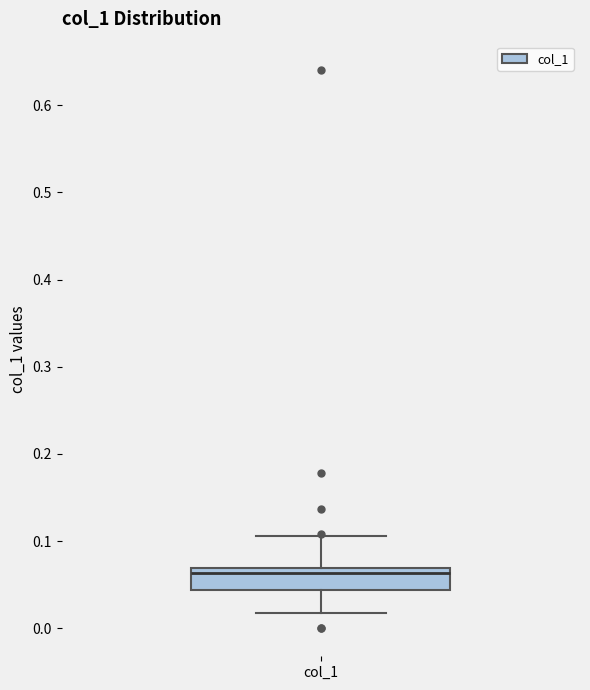

Where does the lower whisker of the box for col_1 end on the y-axis? The values are not printed on the chart, so give them approximately, as read against the axis.

0.02